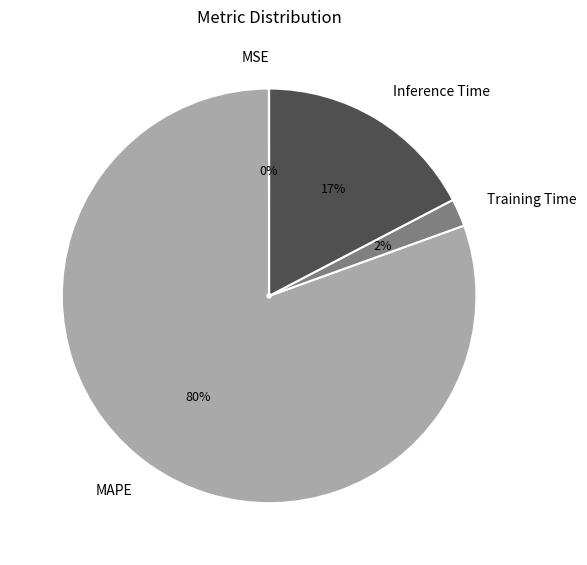

Which slice represents more than half of the pie?

MAPE